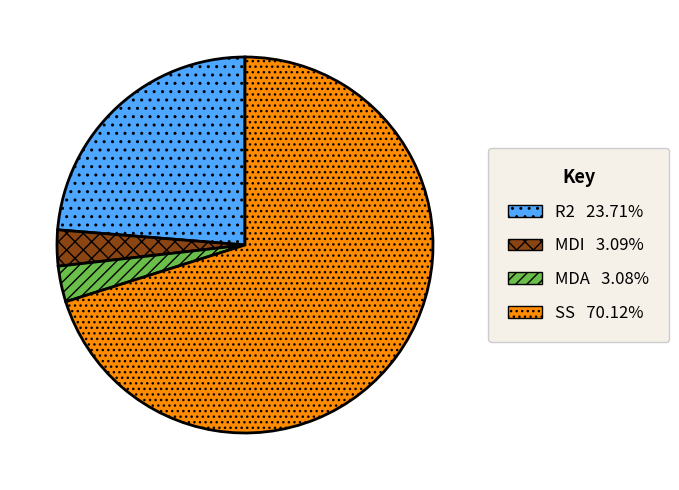

How many segments does this pie chart have?

4